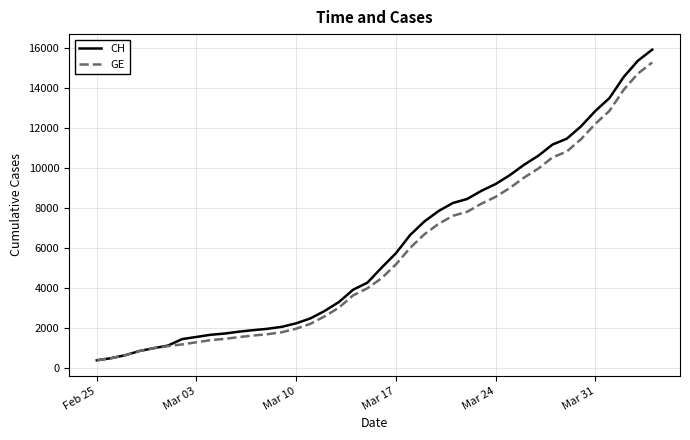

What are all the series names shown in the legend?

CH, GE